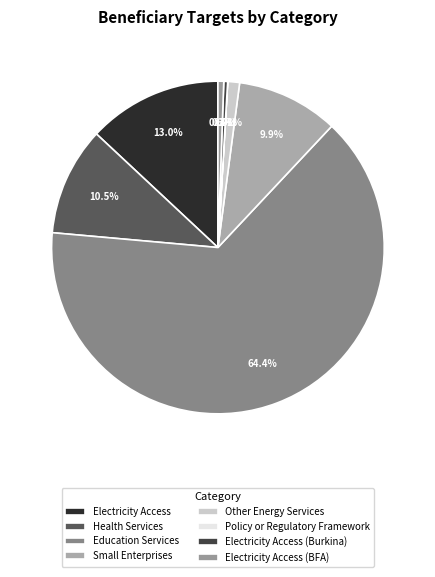

How many segments does this pie chart have?

8